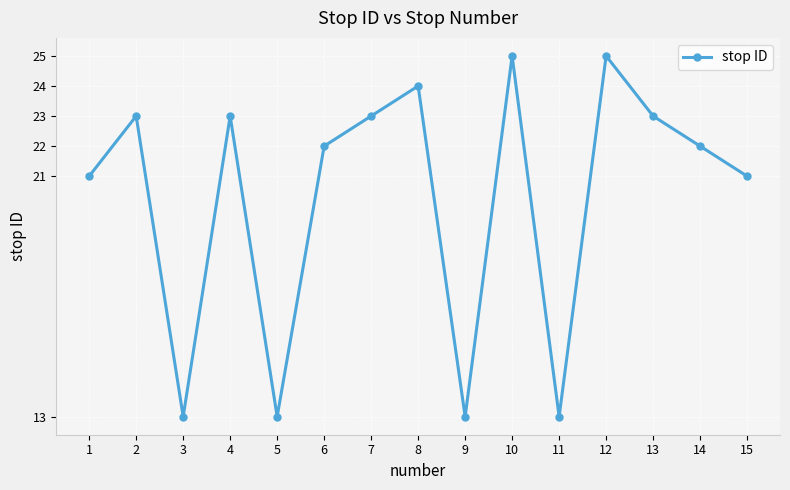

What is the ratio of the value at 4 to the value at 15?

1.1